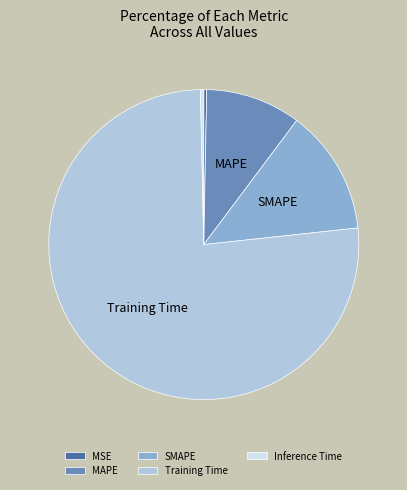

What is the majority slice?

Training Time